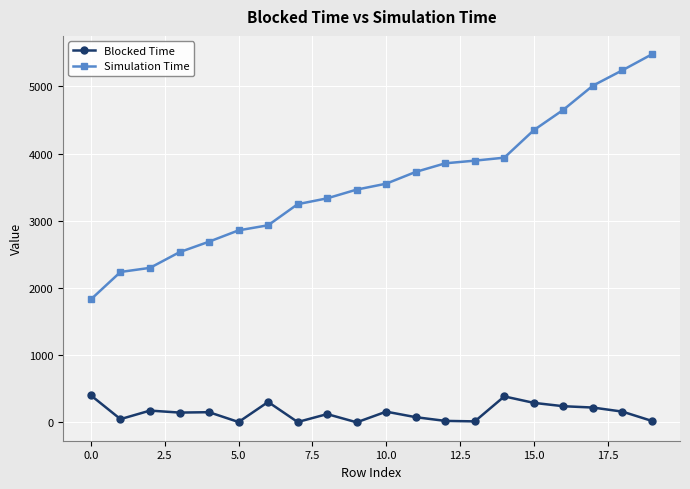

True or false: Blocked Time and Simulation Time cross at least once.

False